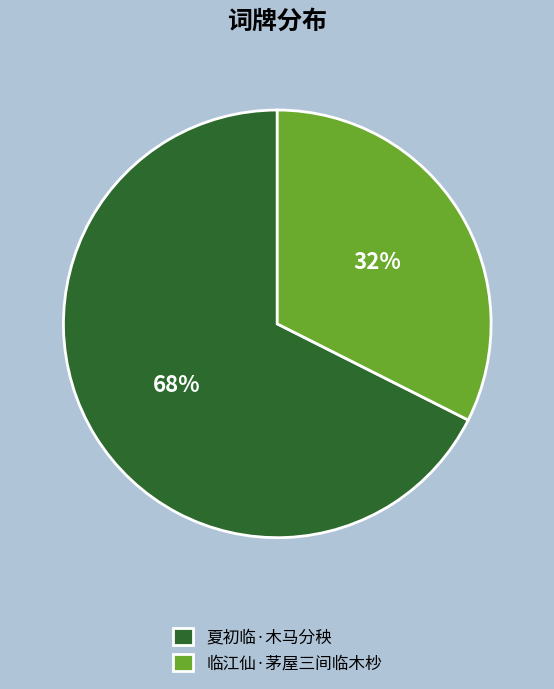

Does 临江仙·茅屋三间临木杪 represent more than half of the total?

No